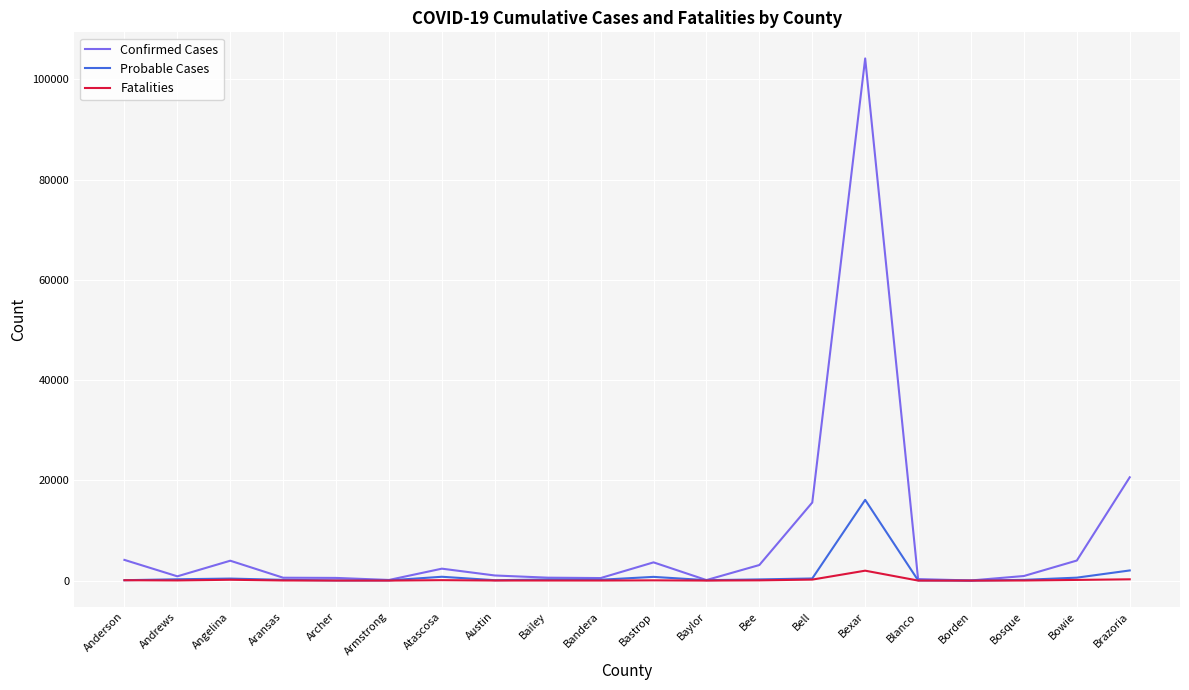

What is the average value of the Probable Cases series?

1132